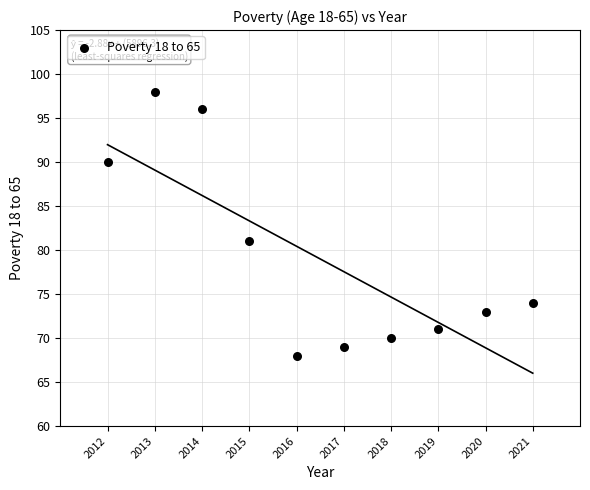

What Y value in the scatter plot is closest to 83?

81